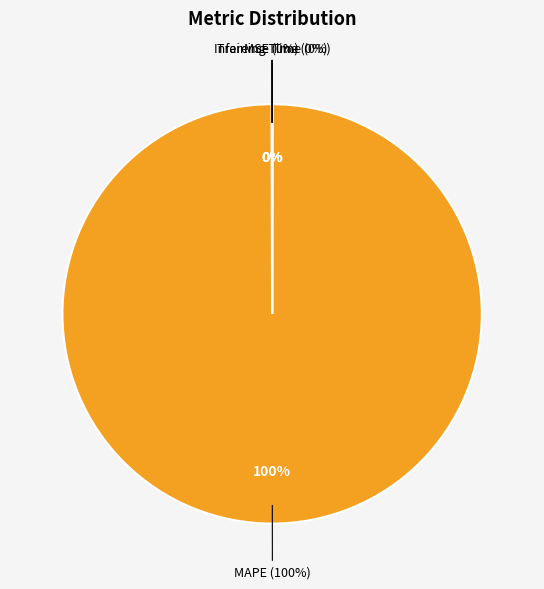

Does MAPE account for over 50% of the chart?

Yes